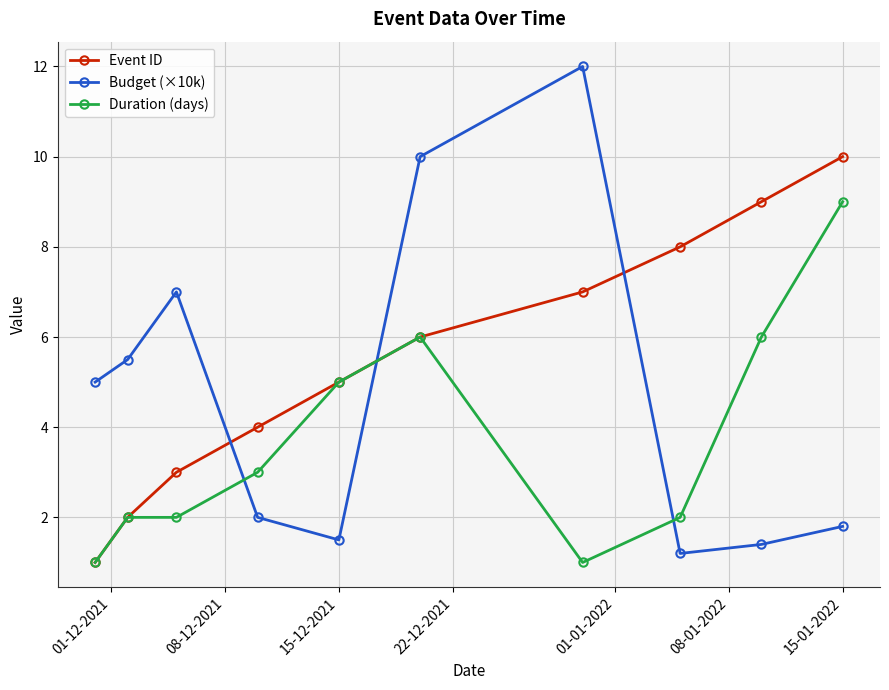

What is the difference between the maximum and minimum values in the Duration (days) series?

8.0